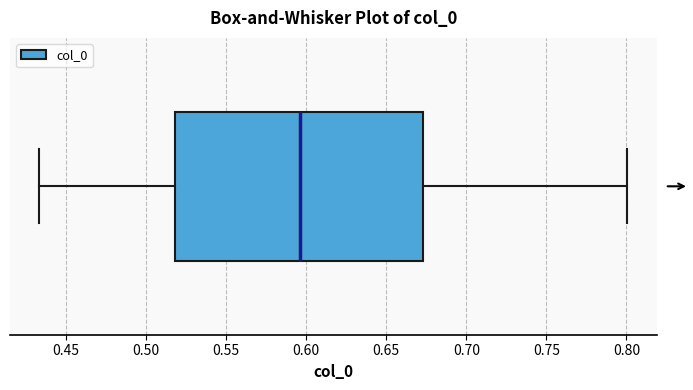

Where is the left edge of the box on the x-axis? The values are not printed on the chart, so give them approximately, as read against the axis.

0.520